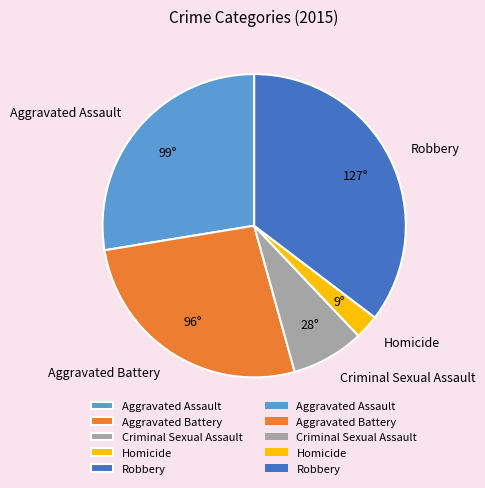

What is the ratio of the value at Aggravated Battery to the value at Homicide?

10.3